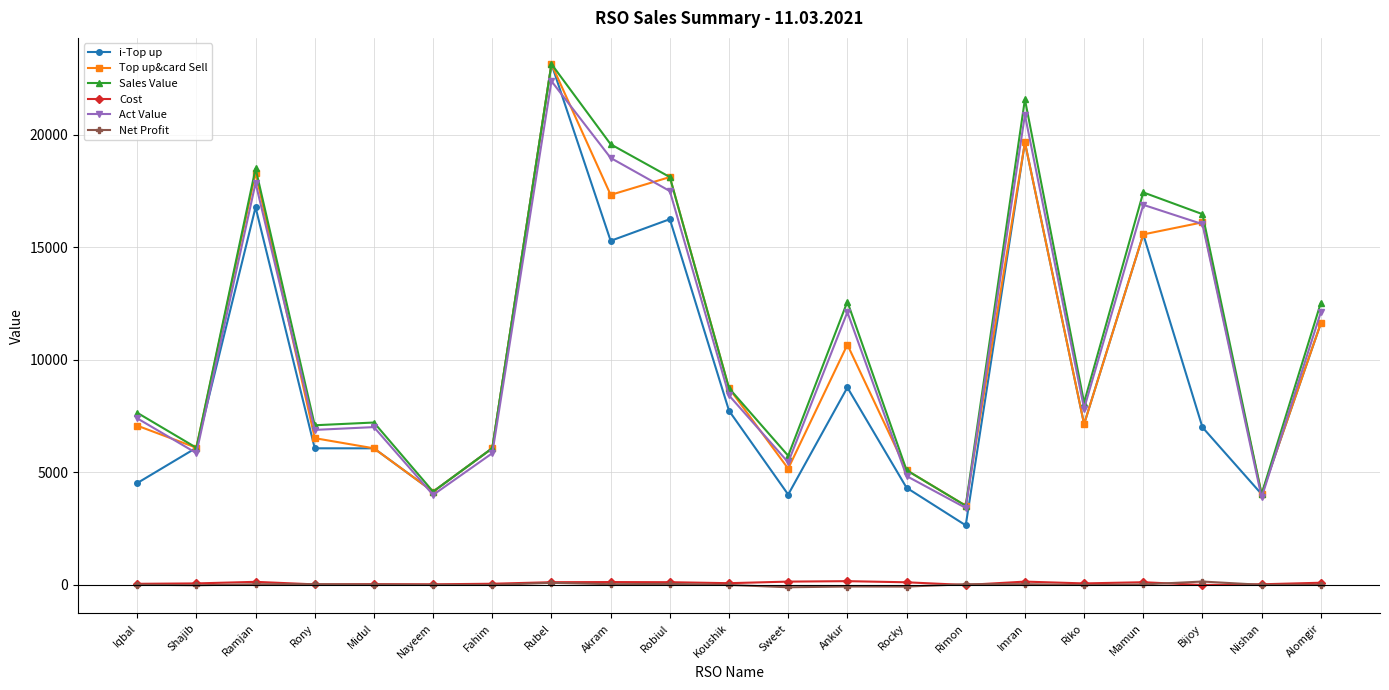

True or false: Net Profit has more than 2 points higher than both neighbors.

True